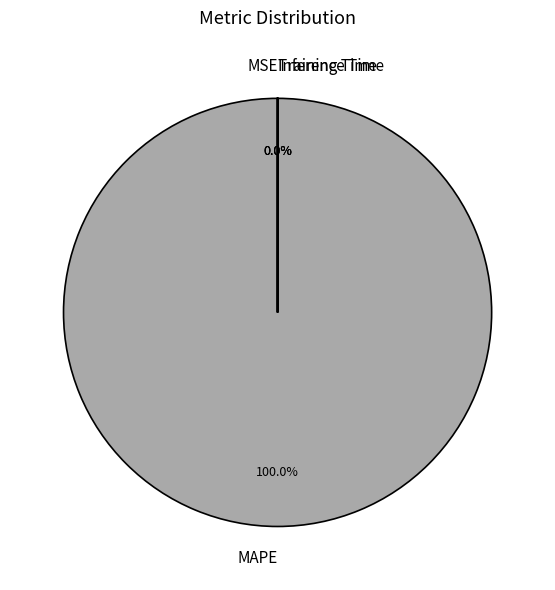

Which category has the biggest portion of the pie?

MAPE